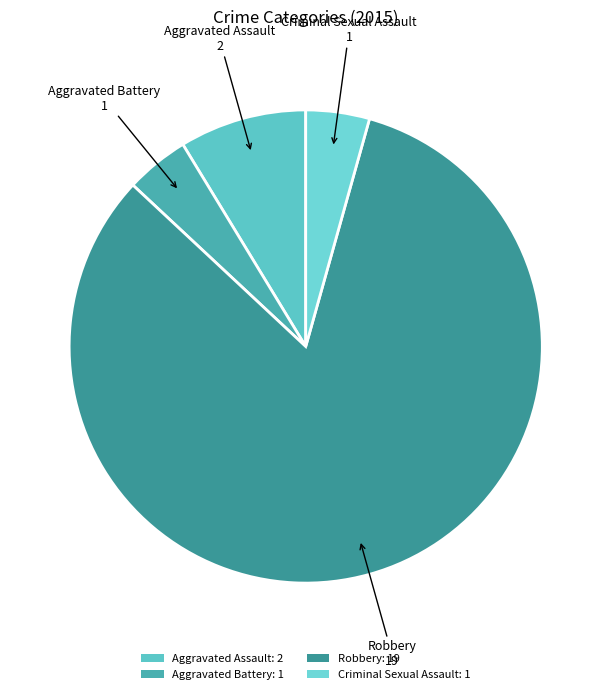

Between Aggravated Assault and Criminal Sexual Assault, which is larger?

Aggravated Assault